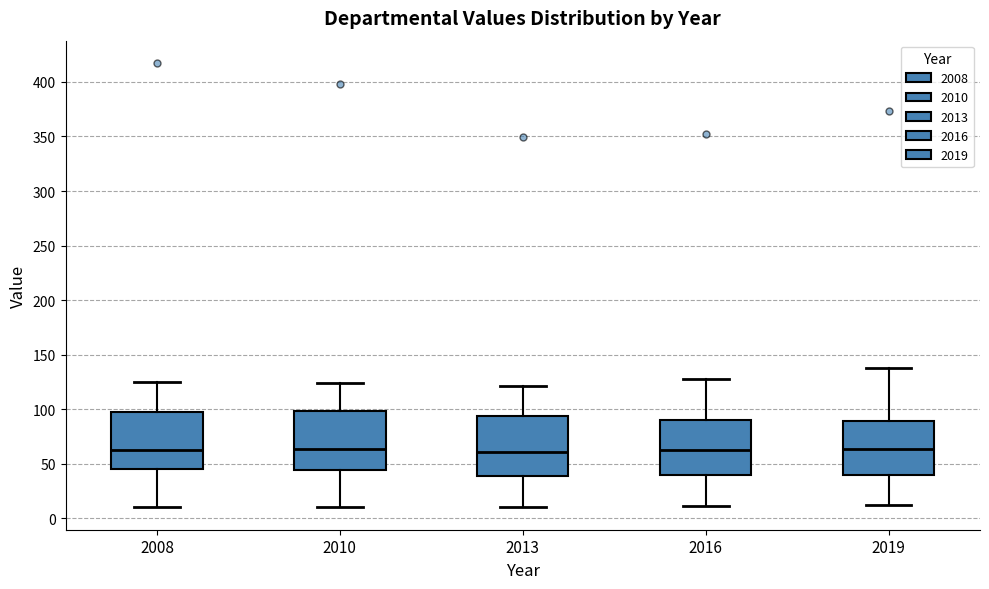

Where does the upper whisker of the box at x = 2013 end on the y-axis? The values are not printed on the chart, so give them approximately, as read against the axis.

120